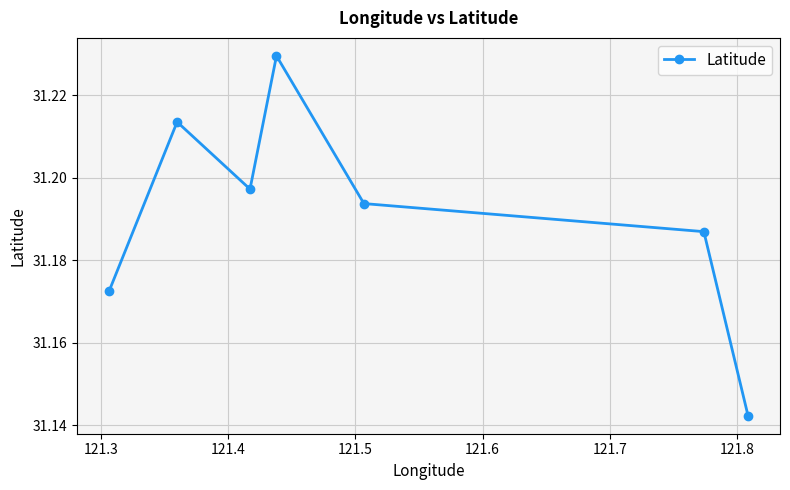

How many distinct data groups are displayed?

1